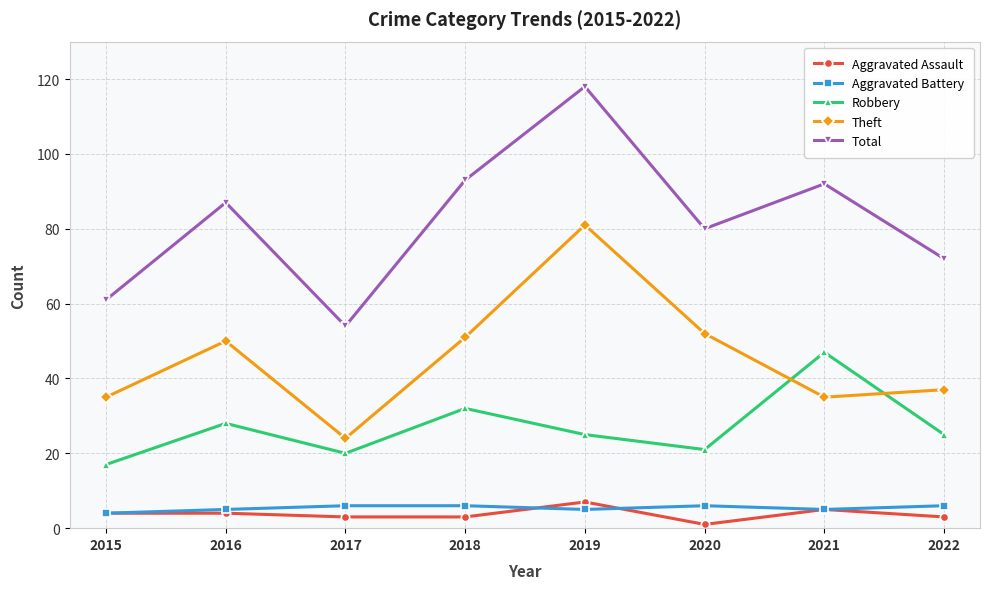

The value of Theft at 2021 is 35. True or false?

True